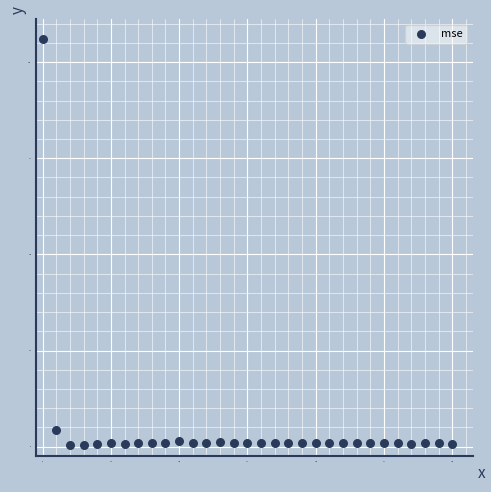

What Y value in the scatter plot is closest to 106?

8.6